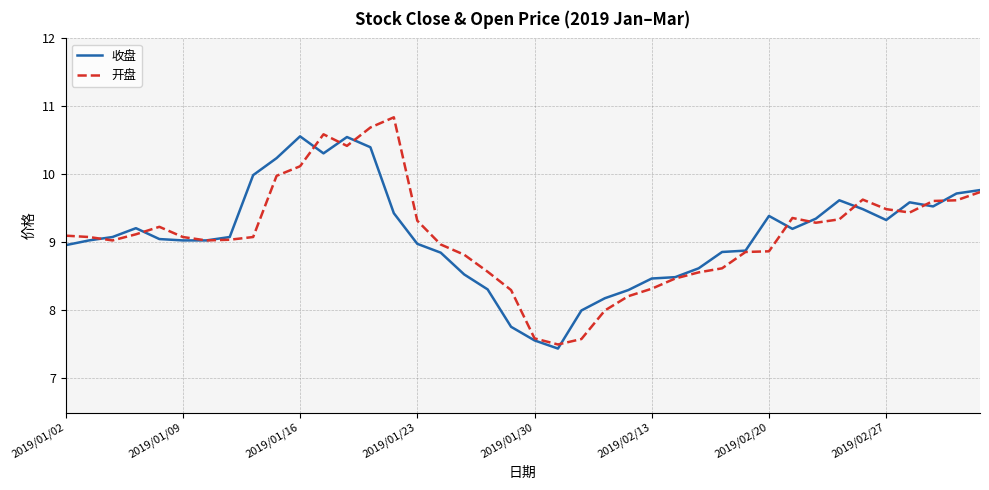

What is the smallest value displayed?

7.4